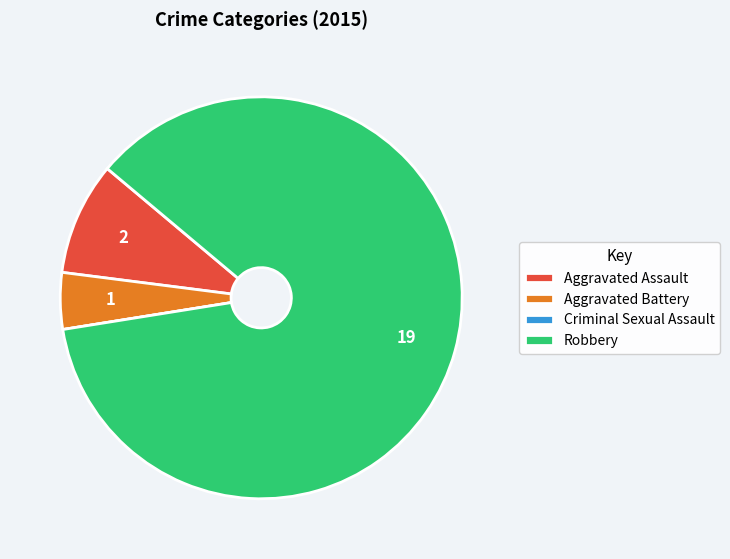

What is the ratio of the value at Aggravated Battery to the value at Aggravated Assault?

0.5